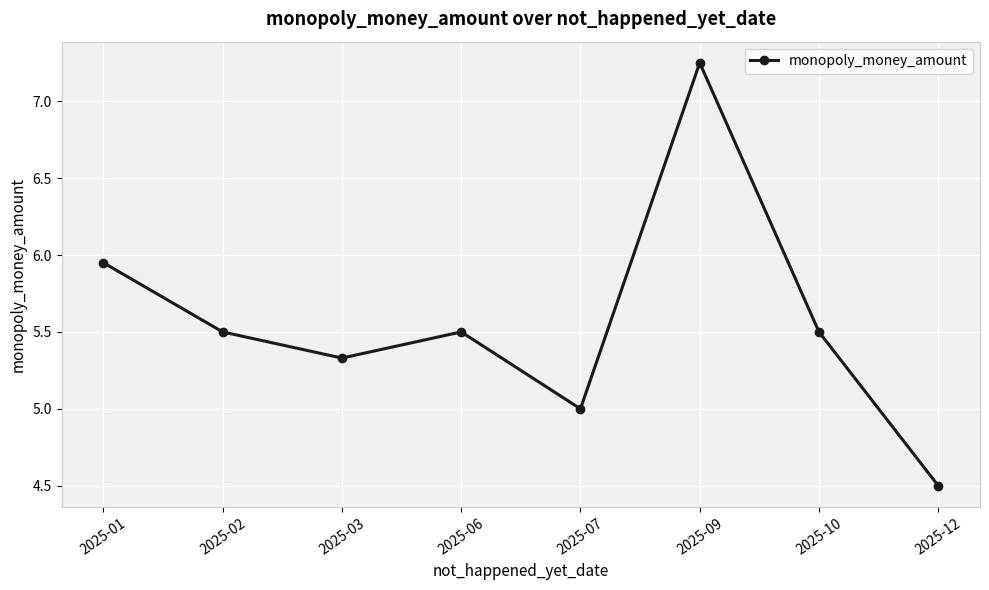

Is this an area chart (filled region under the line)?

No